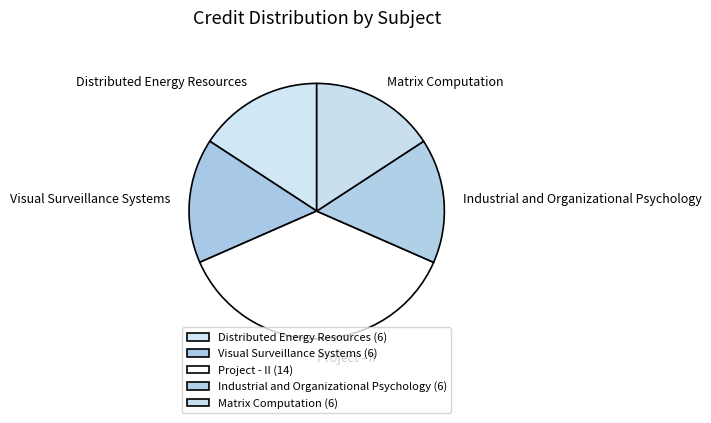

Which has a higher value, Project - II or Industrial and Organizational Psychology?

Project - II